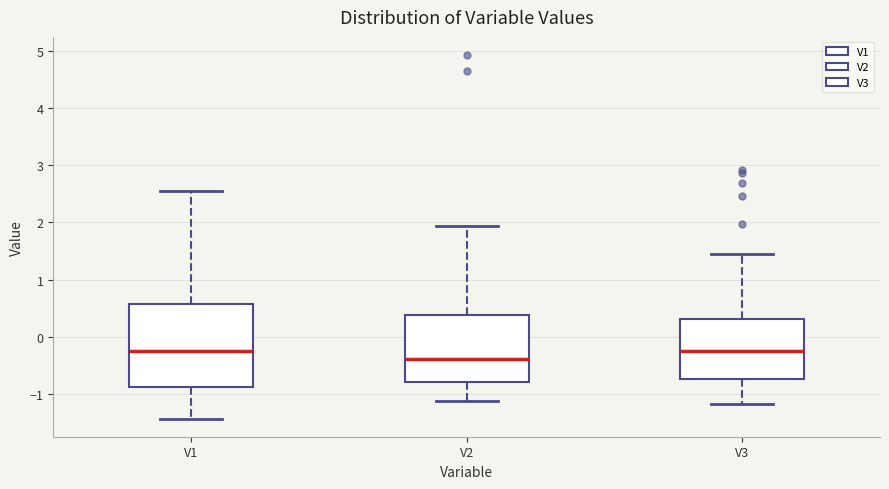

Reading left to right, transcribe this box plot: for each box, give where its median line is, the range the box spans, and where its two whiskers end, as read against the y-axis. The values are not printed on the chart, so give them approximately, as read against the axis.

V1: median -0.3, box -0.9 to 0.6, whiskers -1.4 to 2.6
V2: median -0.4, box -0.8 to 0.4, whiskers -1.1 to 1.9
V3: median -0.3, box -0.7 to 0.3, whiskers -1.2 to 1.5